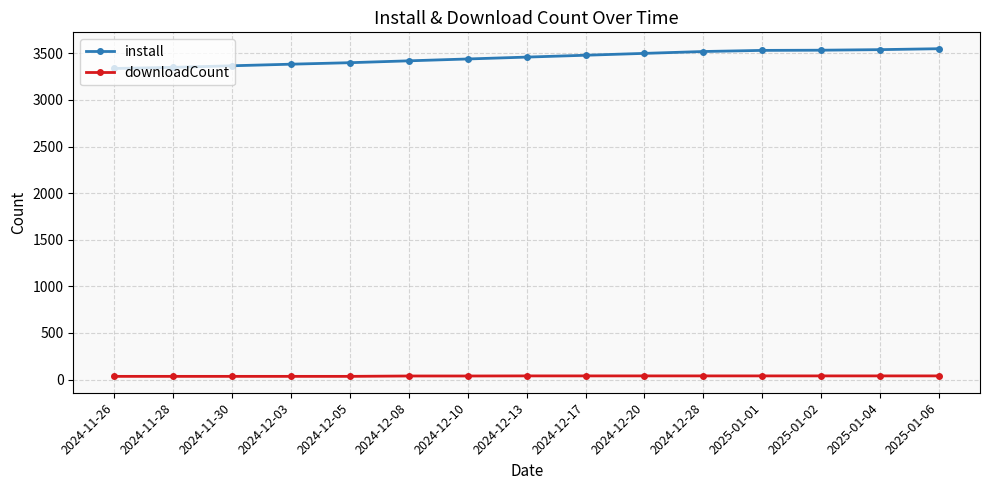

What is the label of the 14th point from the left?

2025-01-04